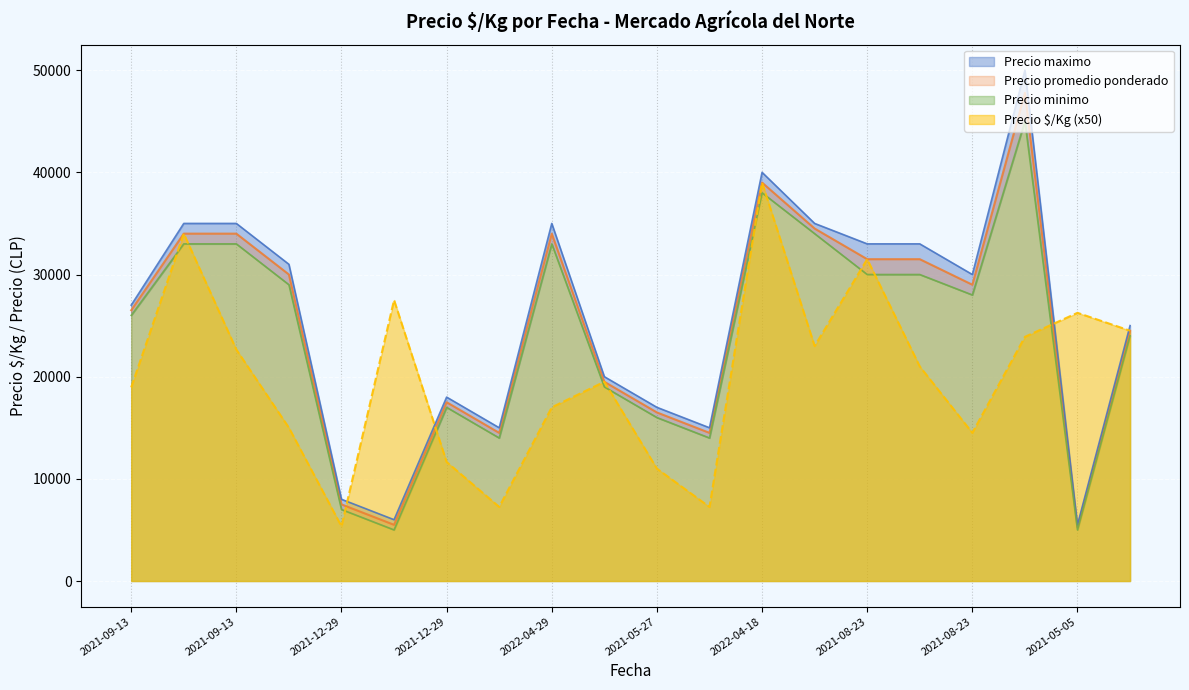

Reading left to right, what are all the values shown in this chart?

Precio $/Kg: 18950	34000	22650	15000	5350	27500	11650	7250	17000	19500	11000	7250	39000	23000	31500	21000	14500	23900	26250	24500
Precio promedio ponderado: 26500	34000	34000	30000	7500	5500	17500	14500	34000	19500	16500	14500	39000	34500	31500	31500	29000	47778	5250	24500
Precio minimo: 26000	33000	33000	29000	7000	5000	17000	14000	33000	19000	16000	14000	38000	34000	30000	30000	28000	45000	5000	24000
Precio maximo: 27000	35000	35000	31000	8000	6000	18000	15000	35000	20000	17000	15000	40000	35000	33000	33000	30000	50000	5500	25000